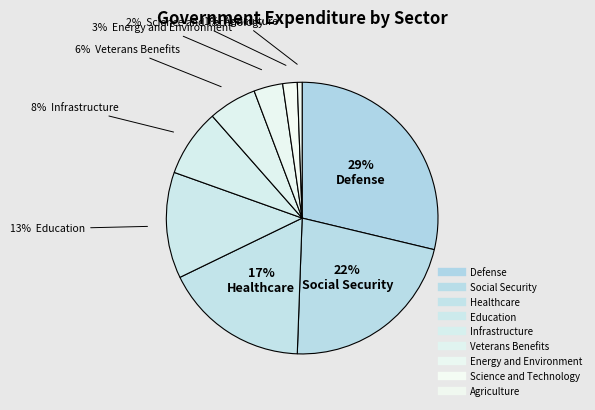

Rank the categories by value from highest to lowest.

Defense, Social Security, Healthcare, Education, Infrastructure, Veterans Benefits, Energy and Environment, Science and Technology, Agriculture